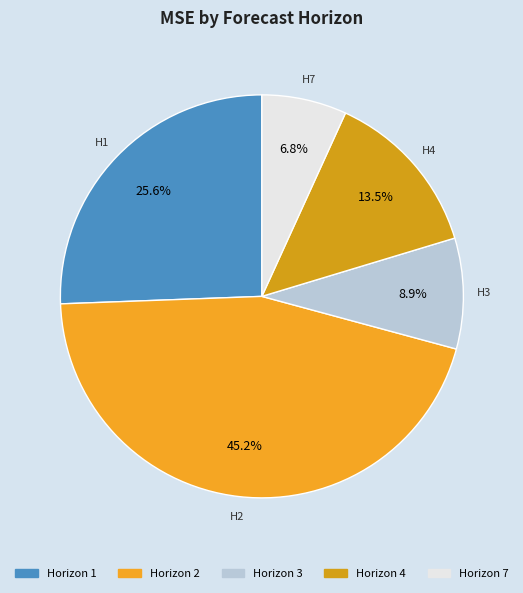

Count the number of slices in the pie.

5